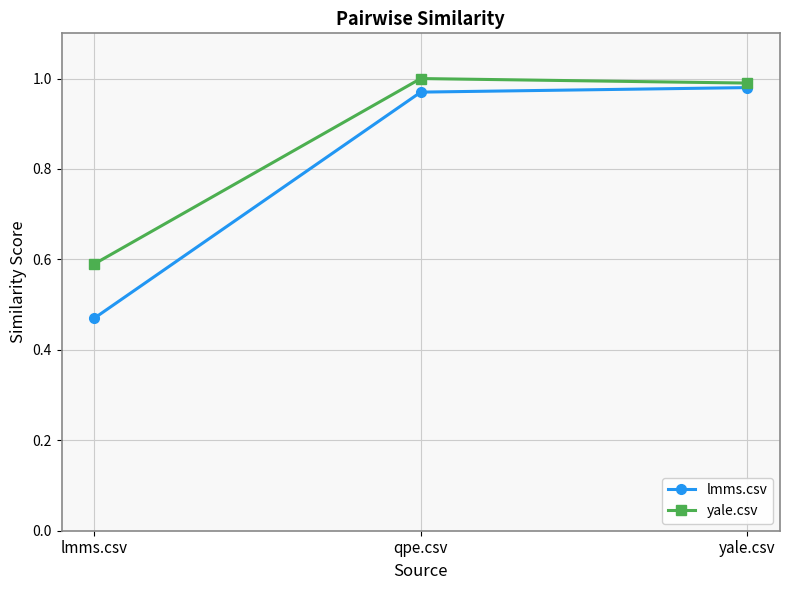

How many data points does each series have?

3